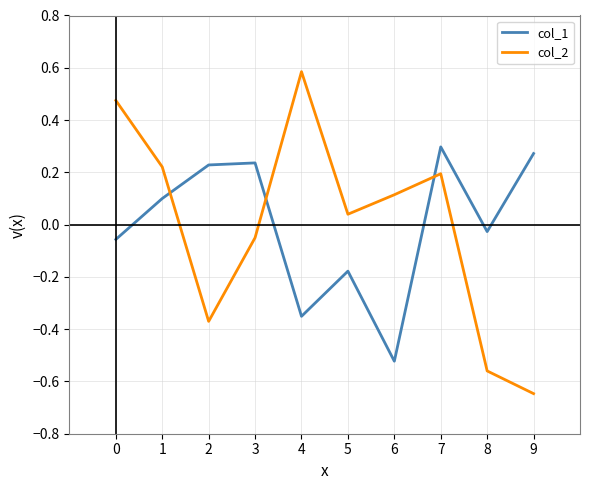

What is the difference between the maximum and minimum values in the col_2 series?

1.2